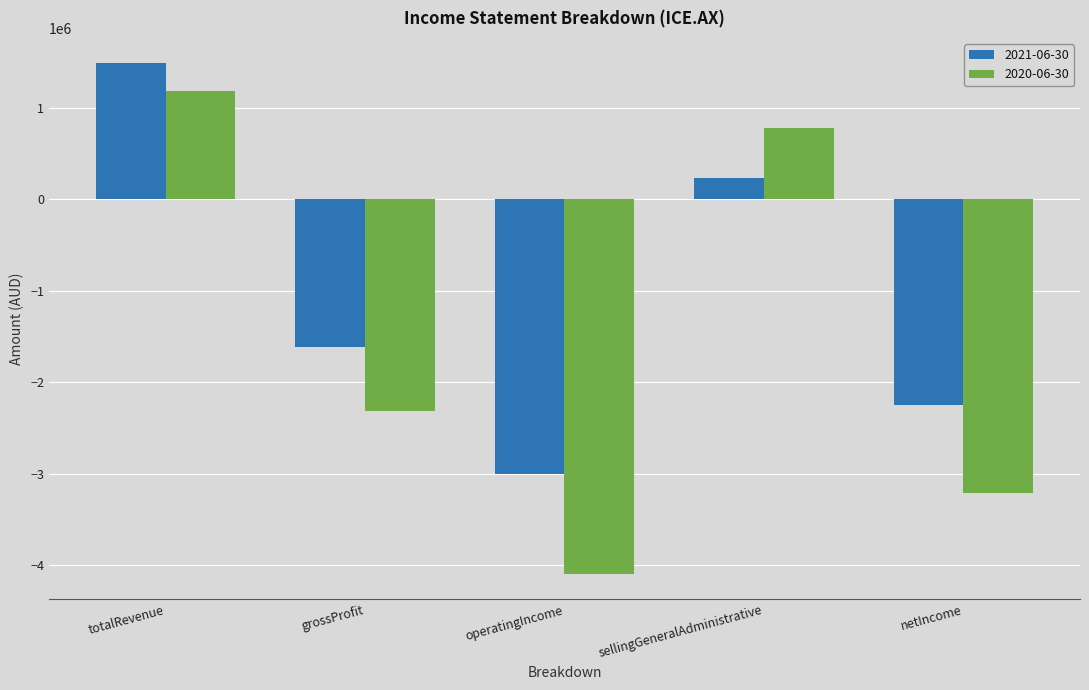

How many values in the 2020-06-30 series are below -2319402?

2